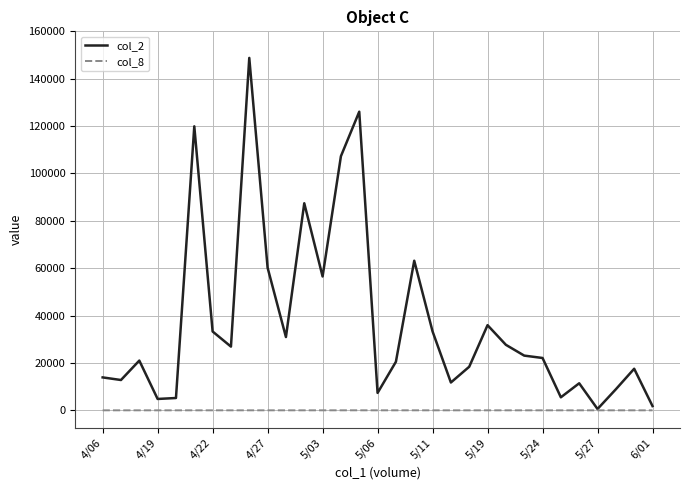

What is the average value of the col_8 series?

4